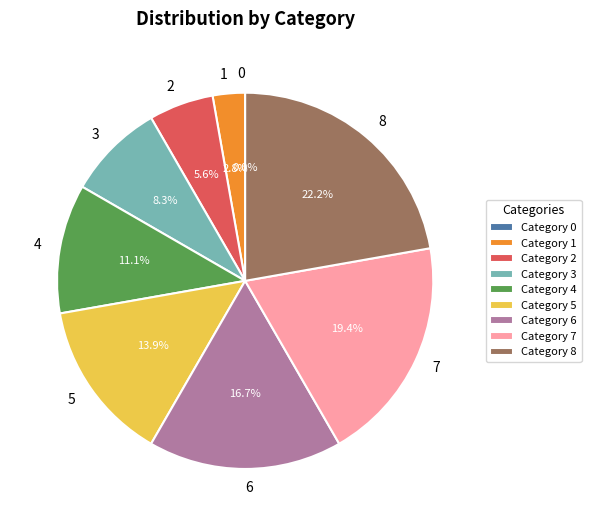

How many segments does this pie chart have?

9